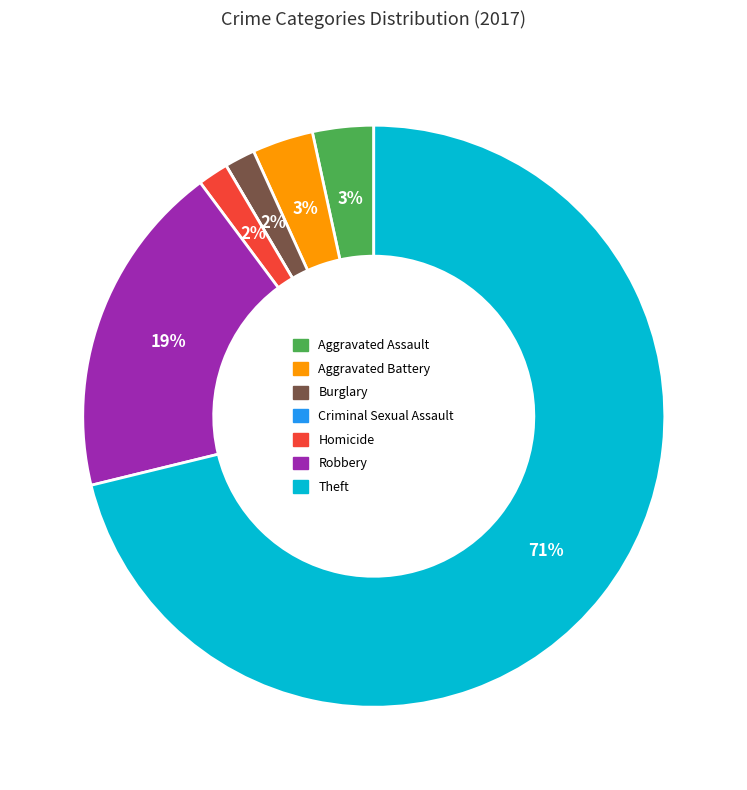

To the nearest percent, what percentage of the pie is Burglary?

2%